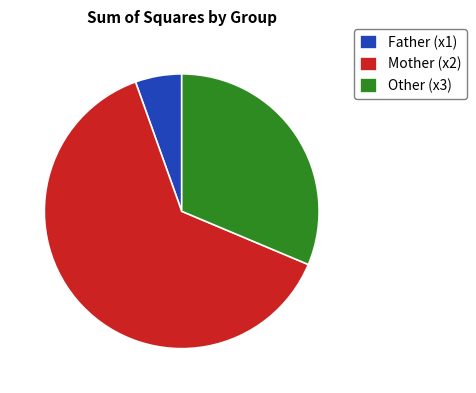

Combined, do Mother (x2) and Father (x1) account for over 50%?

Yes